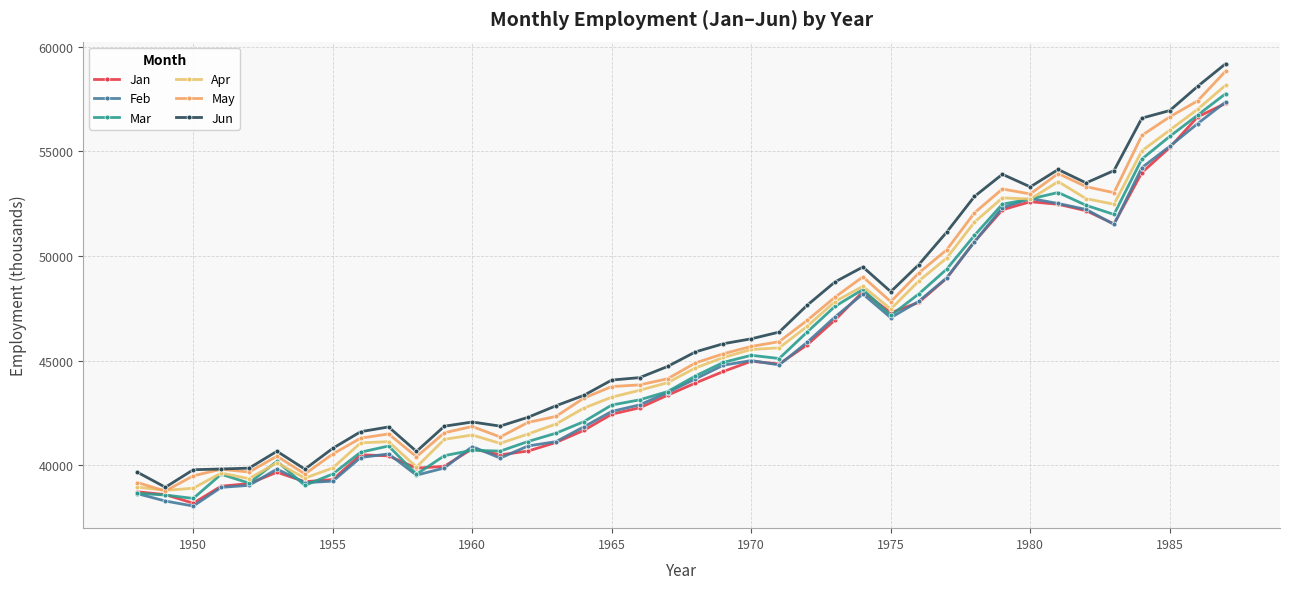

What is the highest value of the Apr series?

58159